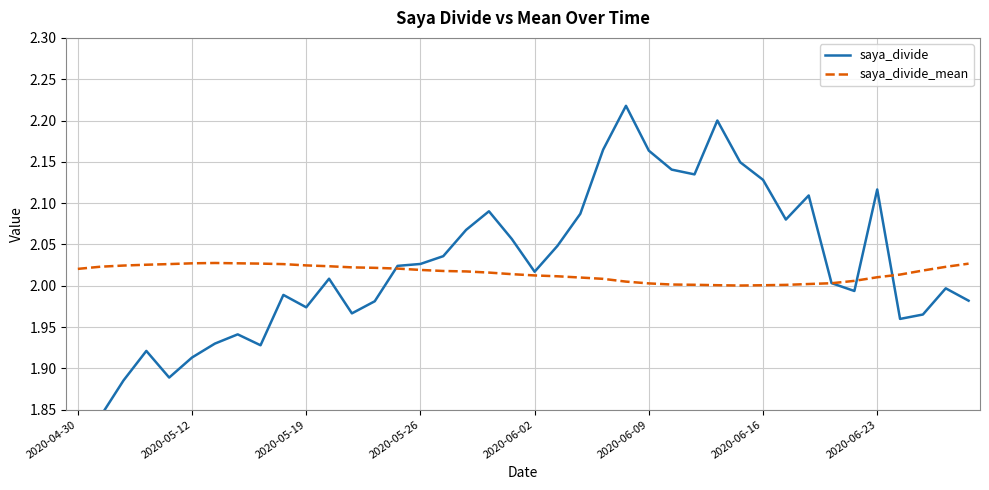

What is the sum of all saya_divide_mean values?

80.6